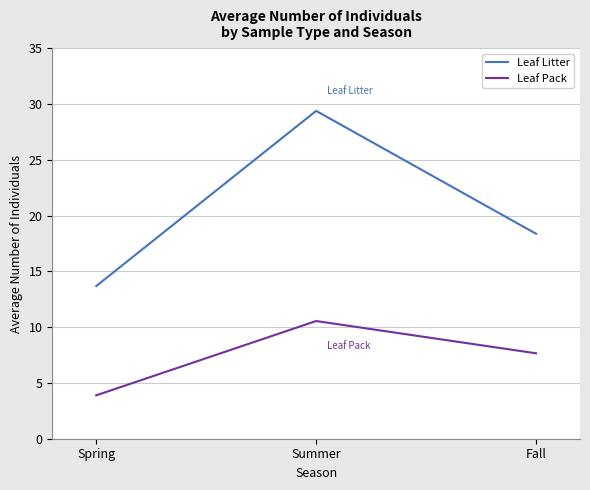

Which category has the highest value across all series?

Summer